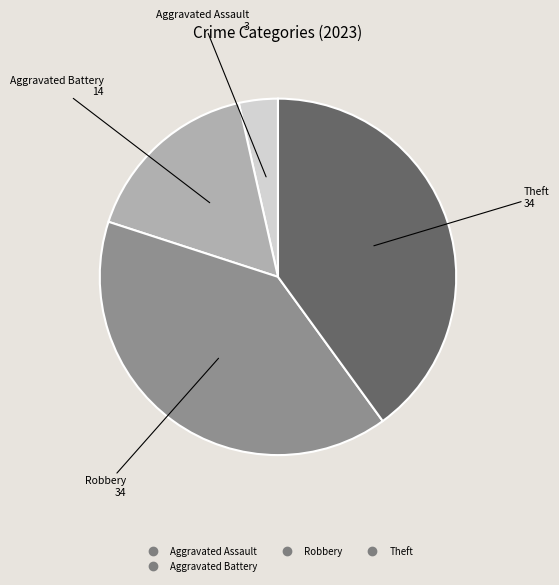

Is there a majority slice in this chart?

No